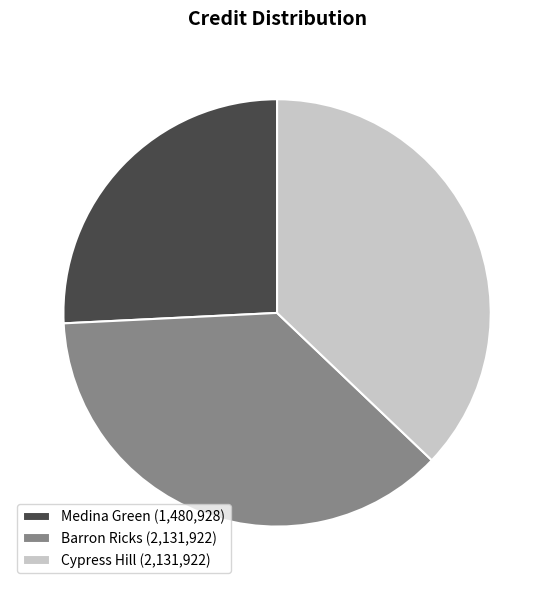

True or false: Barron Ricks (2,131,922) accounts for 46% of the total.

False